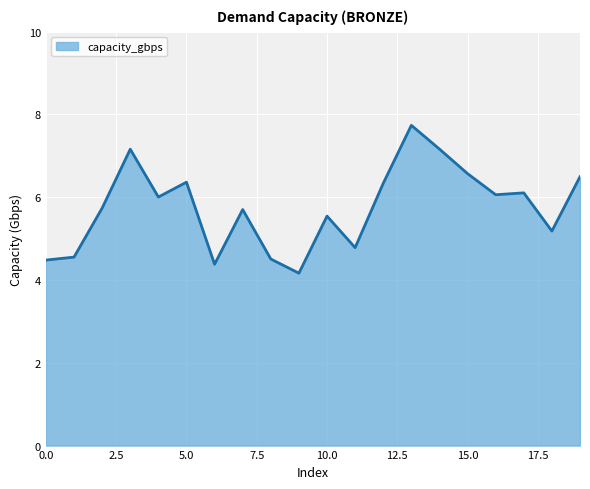

What is the greatest value displayed?

7.7